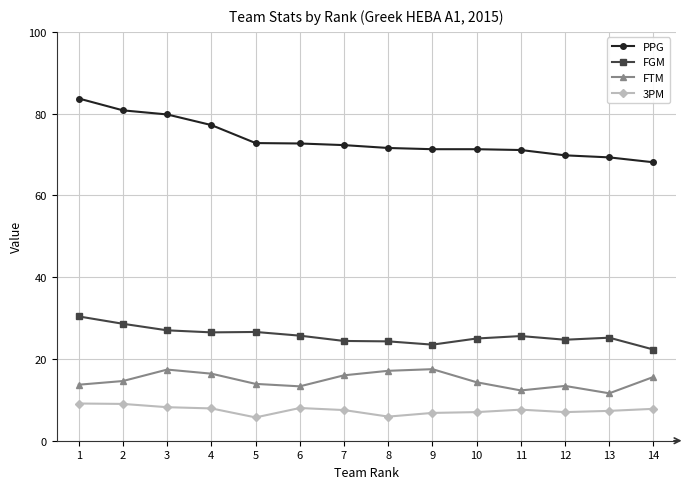

True or false: FTM and FGM cross at least once.

False